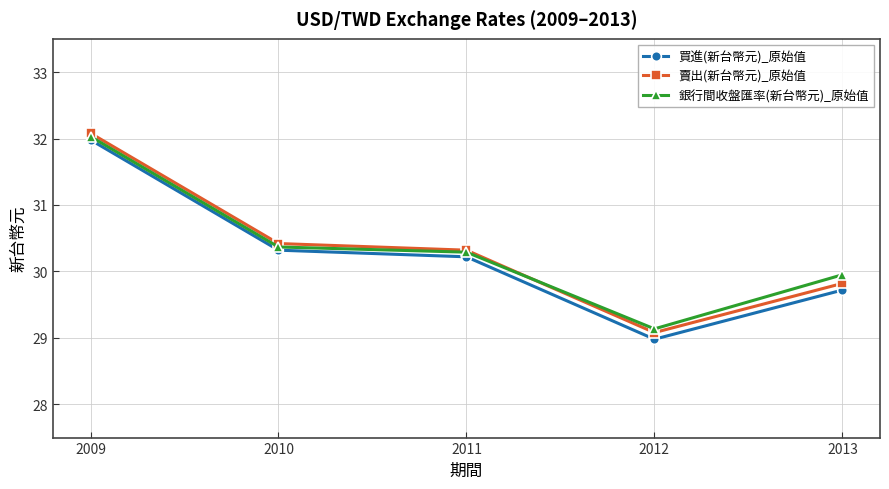

Where does the 賣出(新台幣元)_原始值 series first go above 30?

2009